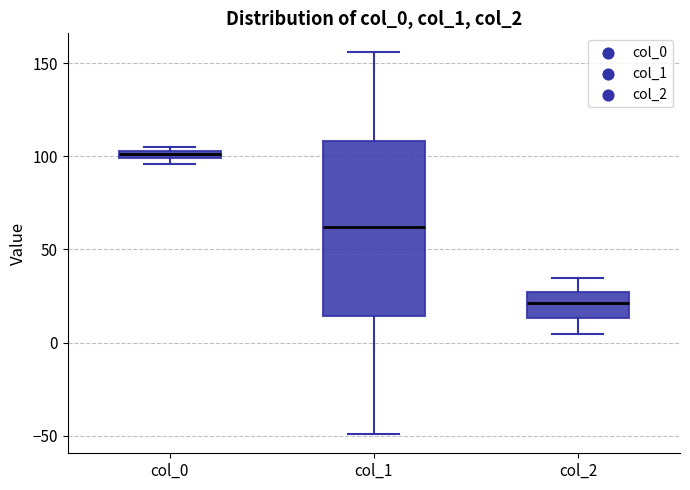

Which box is the tallest, from its lower edge to its upper edge?

col_1